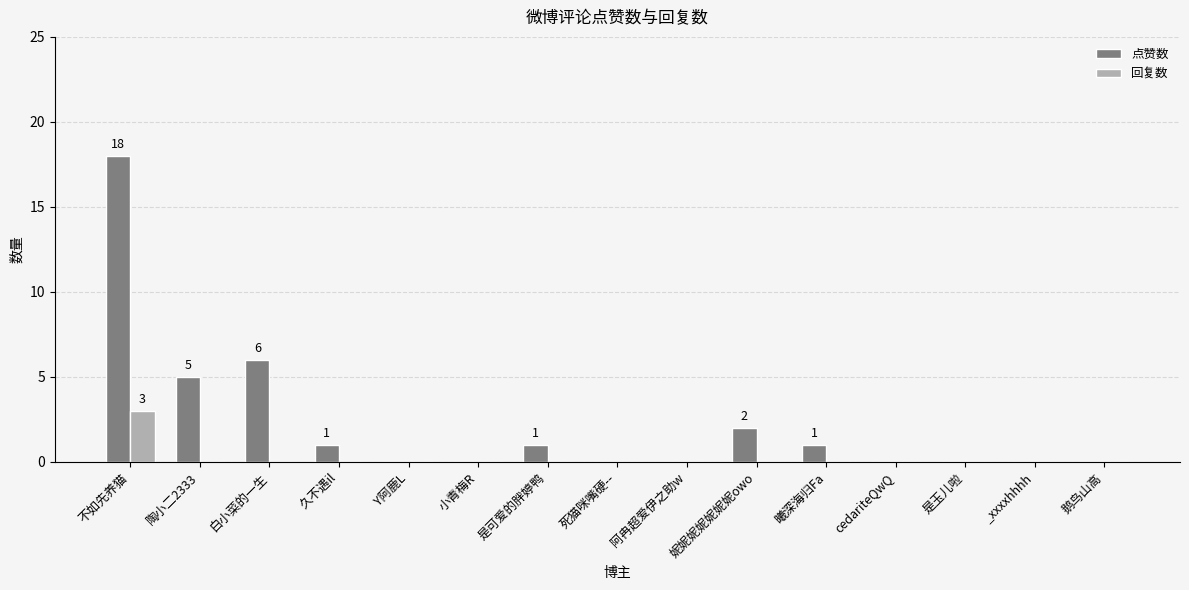

Reading left to right, what are all the values shown in this chart?

点赞数: 18	5	6	1	0	0	1	0	0	2	1	0	0	0	0
回复数: 3	0	0	0	0	0	0	0	0	0	0	0	0	0	0